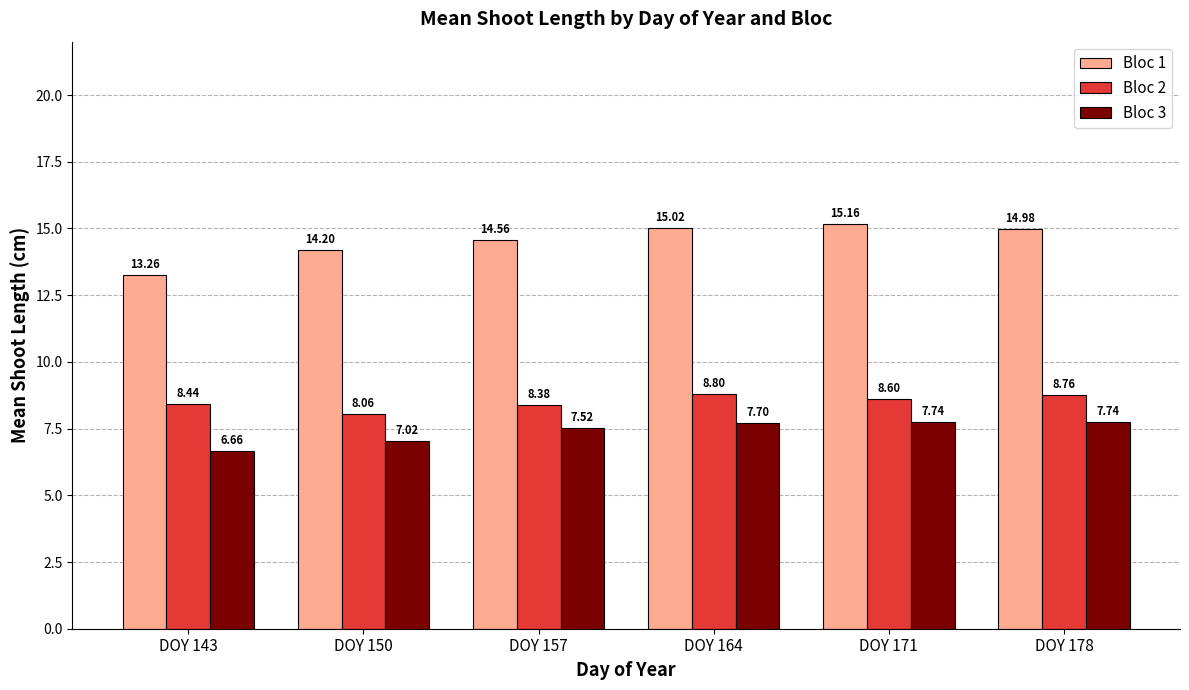

What is the total value across all series at DOY 157?

30.5